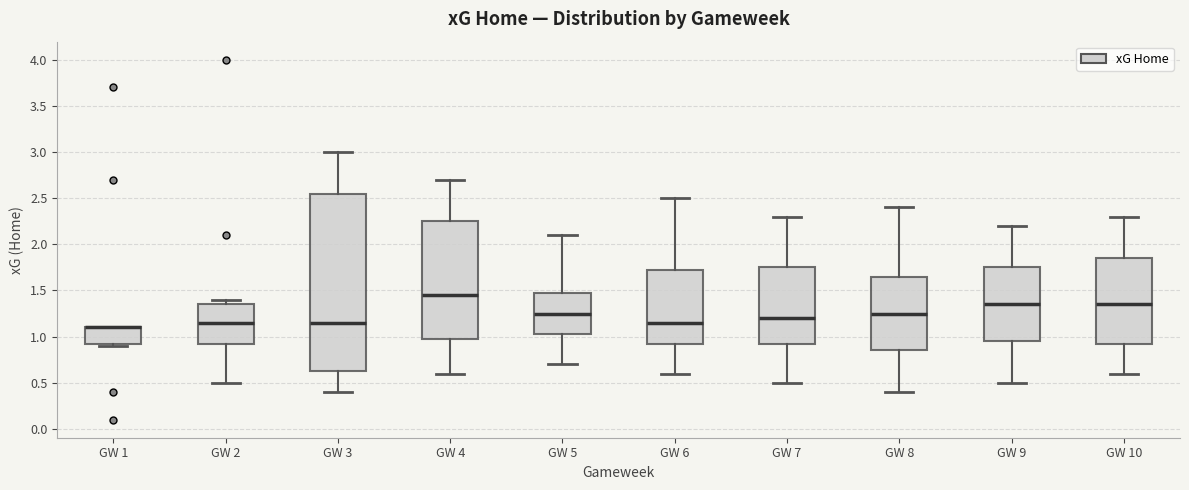

Reading left to right, read every box against the y-axis: the position of its median line, the range the box covers, and the ends of its whiskers. The values are not printed on the chart, so give them approximately, as read against the axis.

GW 1: median 1.10 (drawn on the box's upper edge), box 0.95 to 1.10, whiskers 0.90 to 1.10
GW 2: median 1.15, box 0.95 to 1.35, whiskers 0.50 to 1.40
GW 3: median 1.15, box 0.65 to 2.55, whiskers 0.40 to 3.00
GW 4: median 1.45, box 1.00 to 2.25, whiskers 0.60 to 2.70
GW 5: median 1.25, box 1.05 to 1.50, whiskers 0.70 to 2.10
GW 6: median 1.15, box 0.95 to 1.75, whiskers 0.60 to 2.50
GW 7: median 1.20, box 0.95 to 1.75, whiskers 0.50 to 2.30
GW 8: median 1.25, box 0.85 to 1.65, whiskers 0.40 to 2.40
GW 9: median 1.35, box 0.95 to 1.75, whiskers 0.50 to 2.20
GW 10: median 1.35, box 0.95 to 1.85, whiskers 0.60 to 2.30